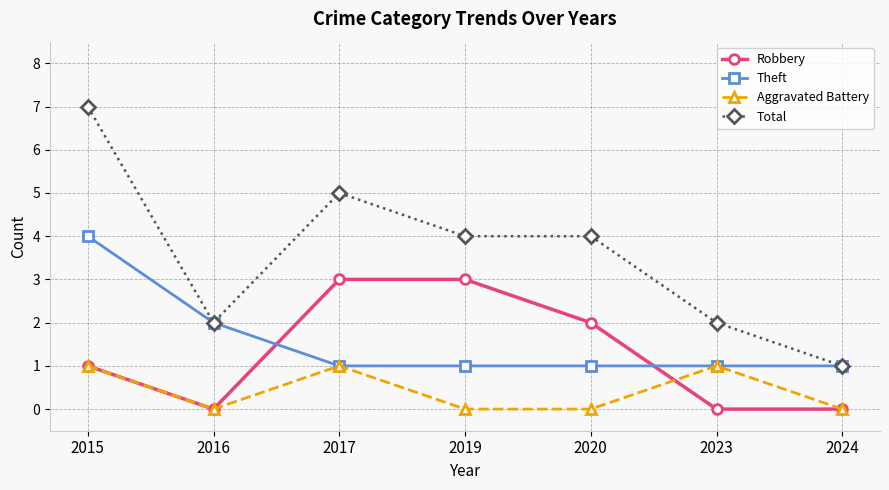

True or false: Total and Robbery intersect in this chart.

False